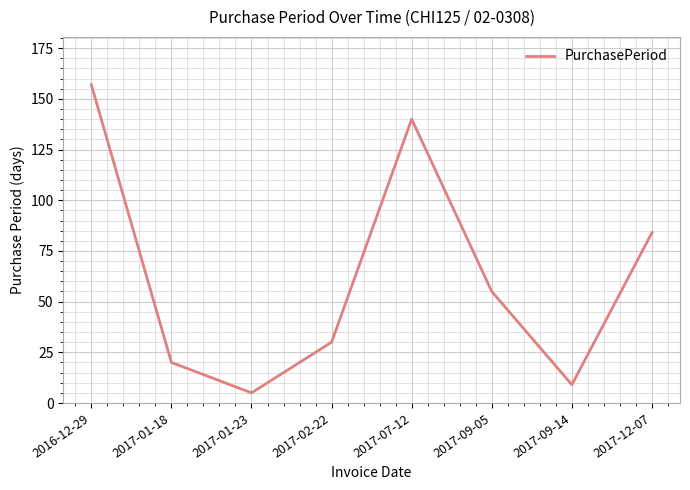

Is this an area chart (filled region under the line)?

No